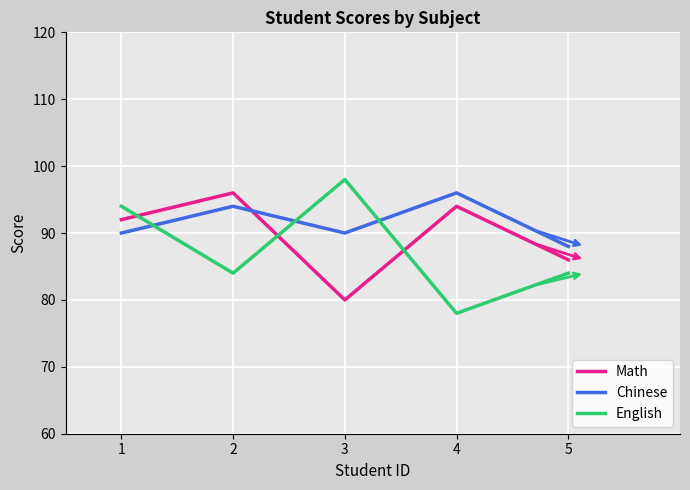

How many times do English and Chinese cross each other?

3